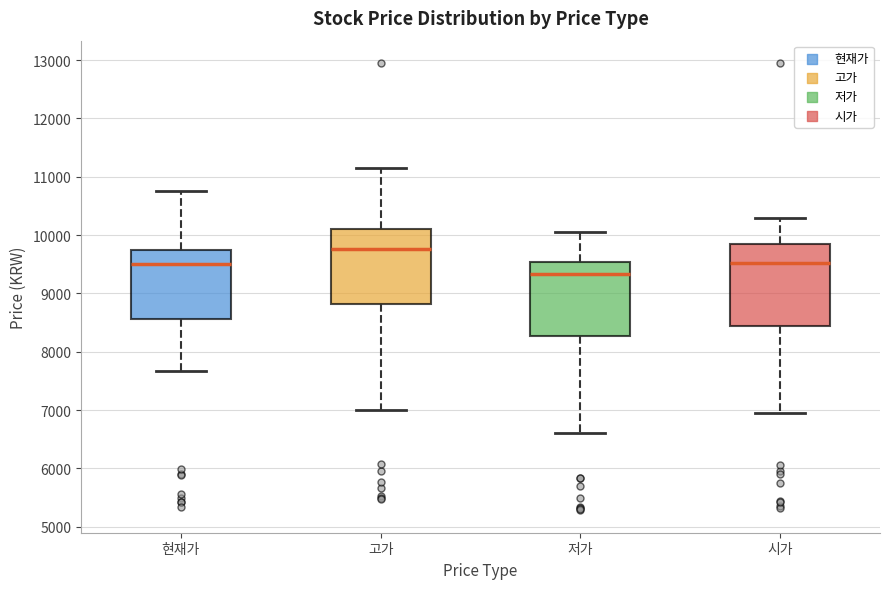

Where is the upper edge of the box for 시가 on the y-axis? The values are not printed on the chart, so give them approximately, as read against the axis.

9800